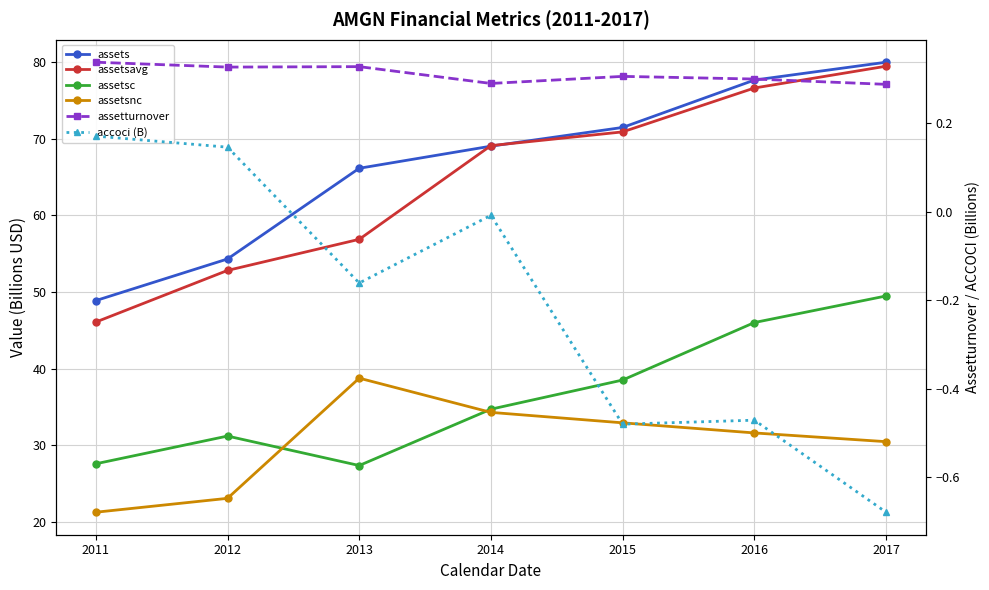

What is the sum of the assets values at 2011 and 2015?

120.3